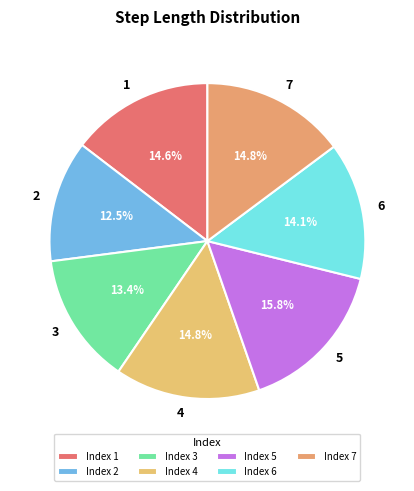

Combined, do 6 and 1 account for over 50%?

No